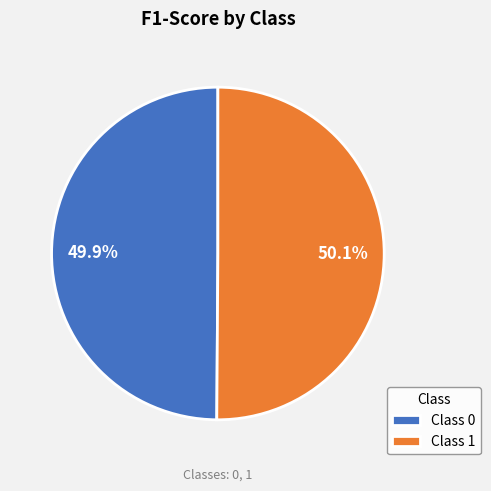

What percentage is NOT represented by Class 0?

50.1%